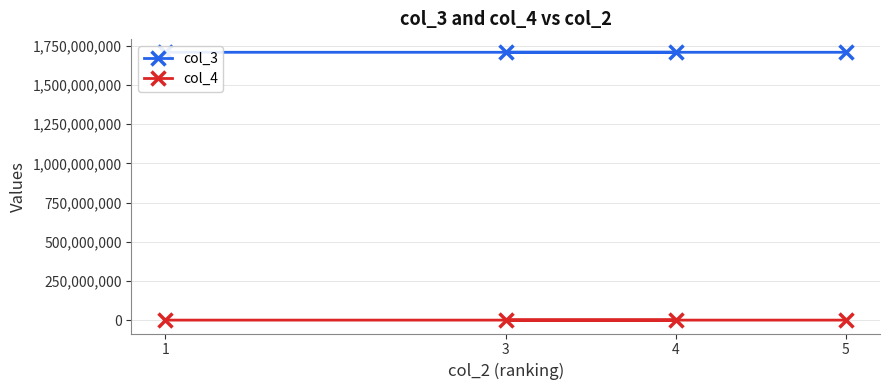

Rank the series by their average value, from lowest to highest.

col_4, col_3